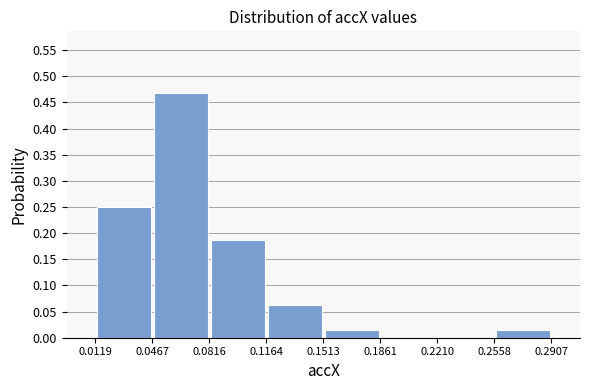

Which range on the x-axis has the tallest bar?

0.0467 to 0.0816